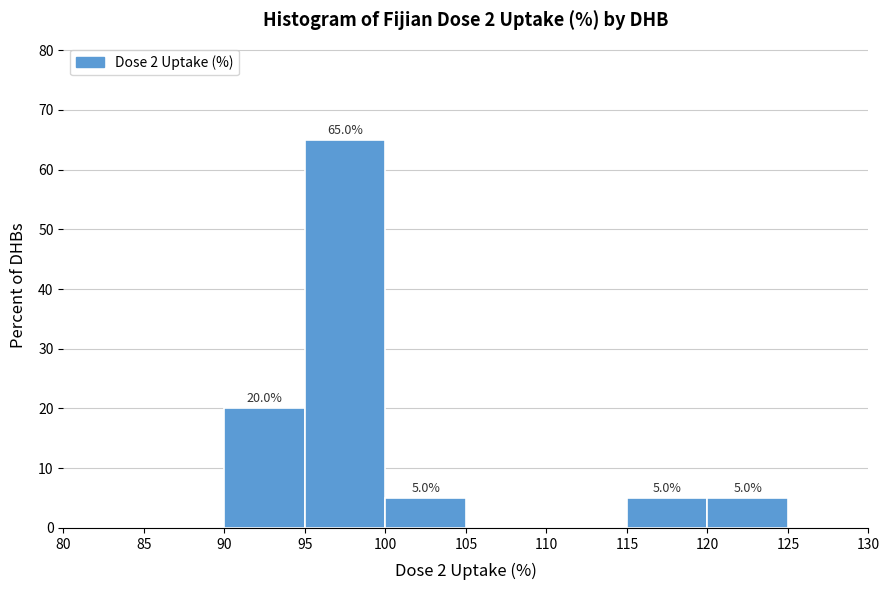

Which range on the x-axis has the tallest bar?

95 to 100